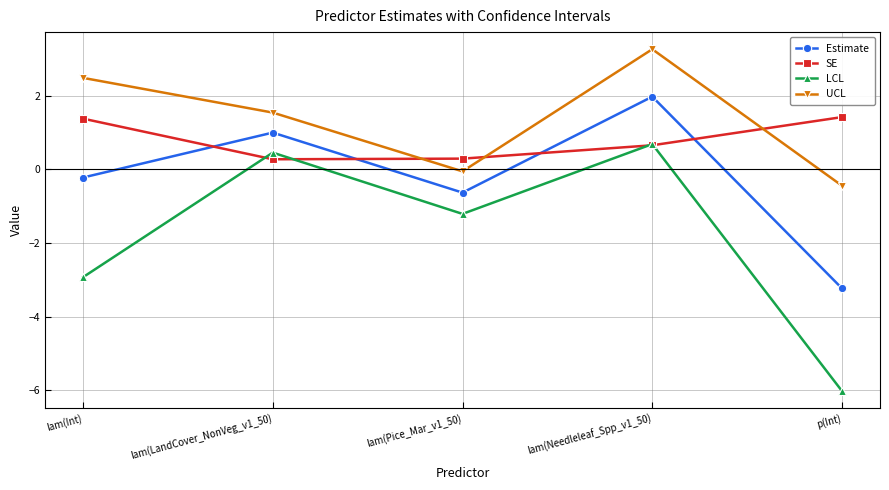

What value does the SE series have at lam(Int)?

1.4